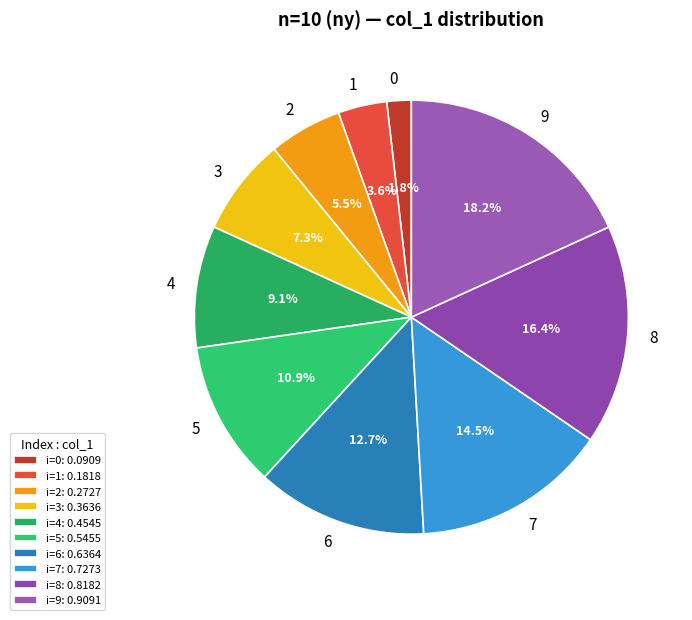

Count the number of slices in the pie.

10